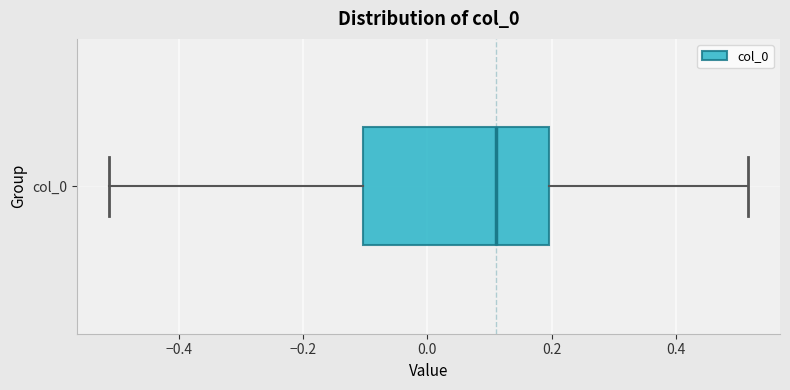

Transcribe this box plot: give where the median line is, the range the box spans, and where the two whiskers end, as read against the x-axis. The values are not printed on the chart, so give them approximately, as read against the axis.

median 0.12, box -0.10 to 0.20, whiskers -0.52 to 0.52